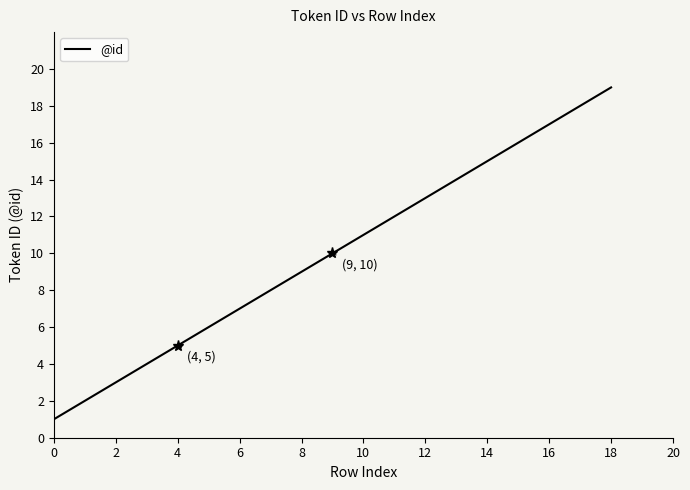

How many lines are shown in the chart?

1